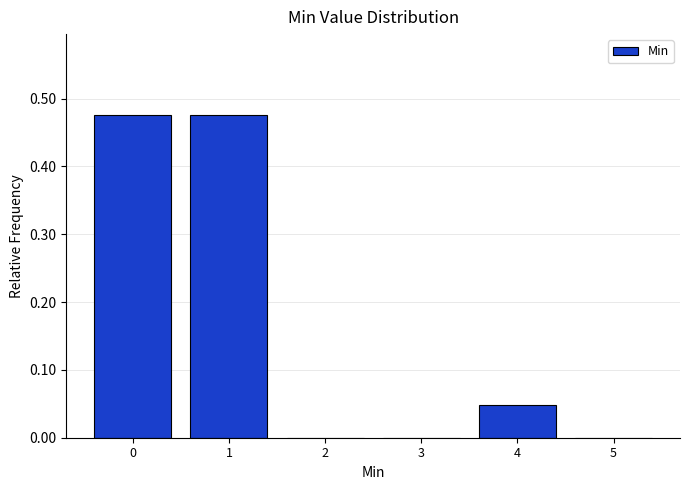

Is it true that the value at 3 is -0.3?

False